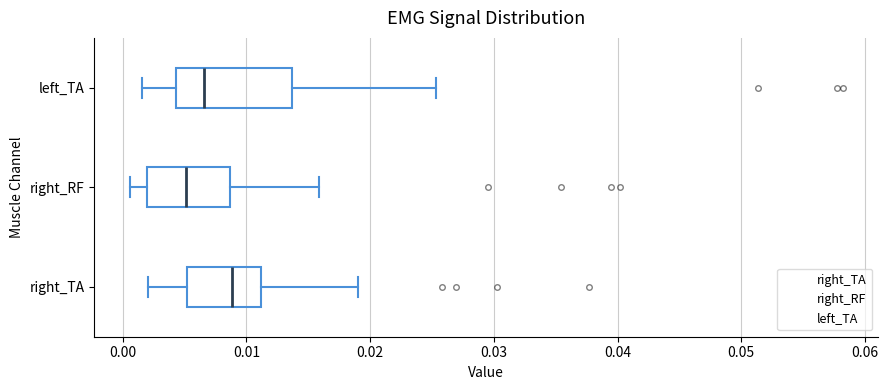

Which box is the widest, from its left edge to its right edge?

left_TA